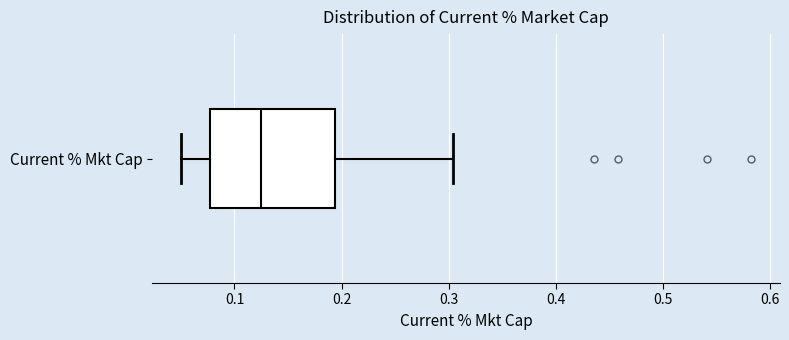

Where does the right whisker of the box for Current % Mkt Cap end on the x-axis? The values are not printed on the chart, so give them approximately, as read against the axis.

0.30